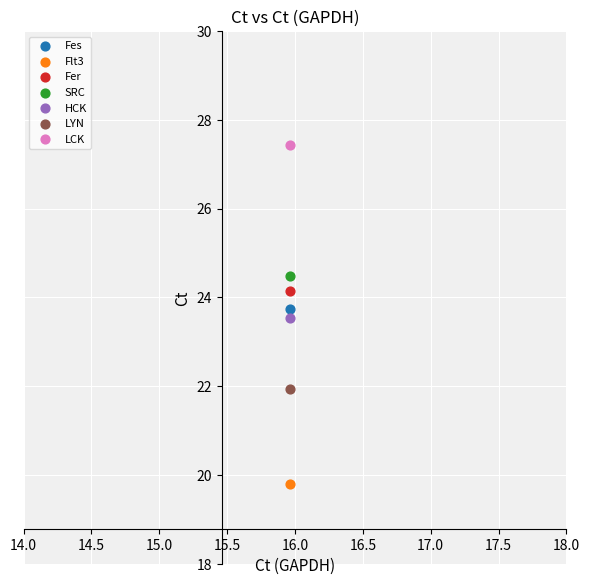

Across all data points, what is the average X value?

16.0